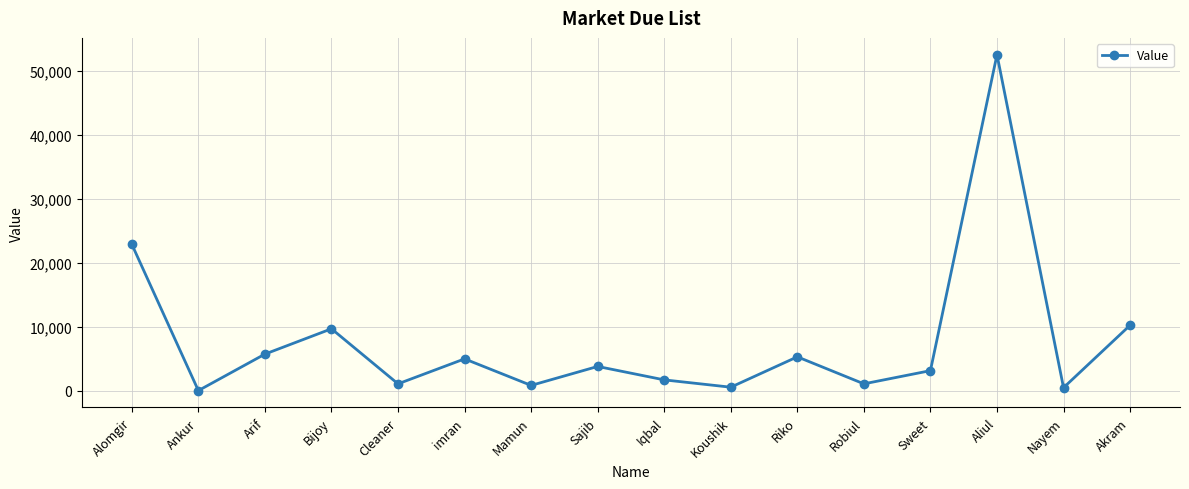

What is the value of the 12th point from the left?

1100